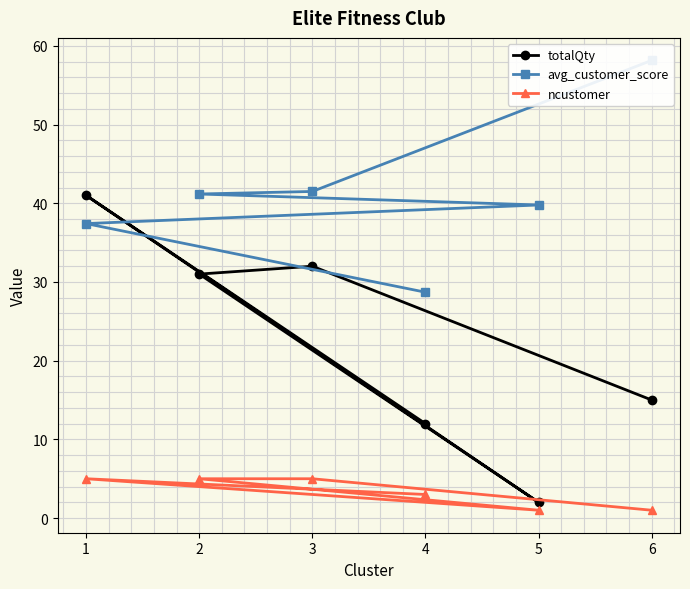

True or false: ncustomer and totalQty cross at least once.

False